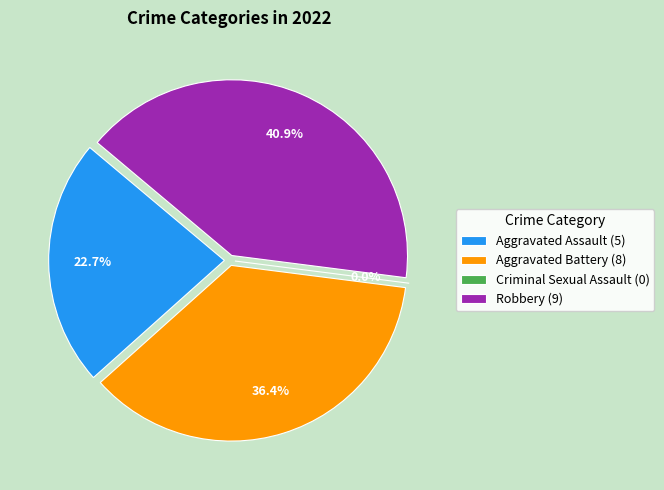

Rank the categories by value from highest to lowest.

Robbery, Aggravated Battery, Aggravated Assault, Criminal Sexual Assault